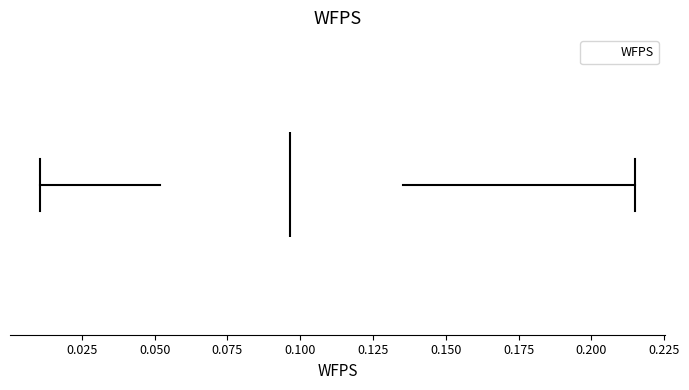

Where is the left edge of the box on the x-axis? The values are not printed on the chart, so give them approximately, as read against the axis.

0.050